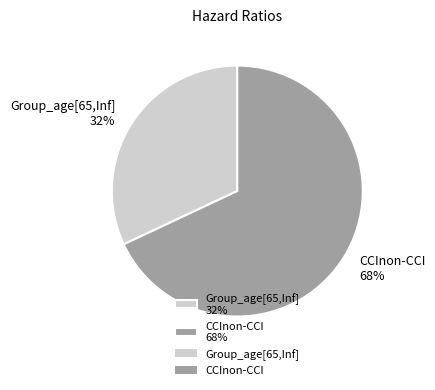

Between Group_age[65,Inf] 32% and CCInon-CCI 68%, which is larger?

CCInon-CCI 68%